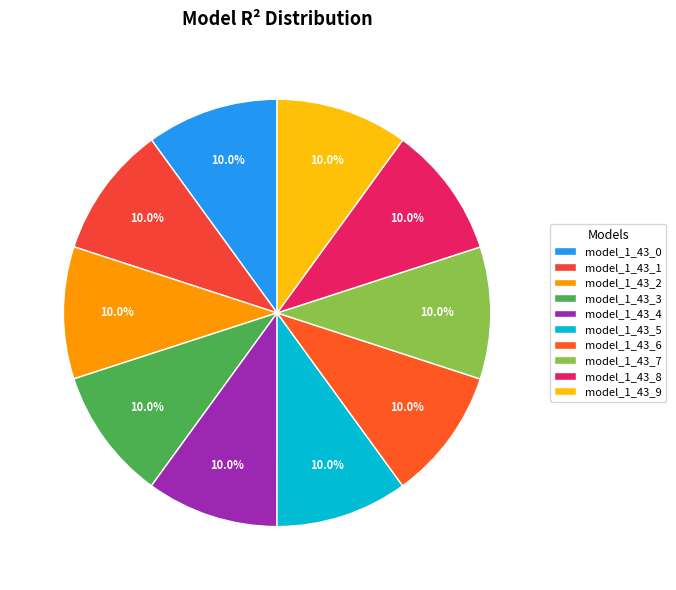

The model_1_43_6 slice represents 1% of the pie. True or false?

False